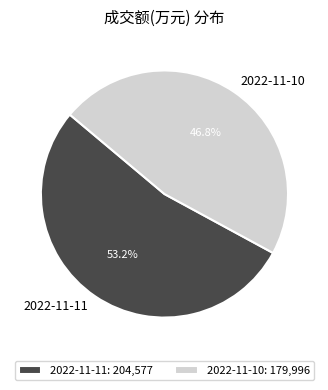

Rank the categories by value from lowest to highest.

2022-11-10, 2022-11-11